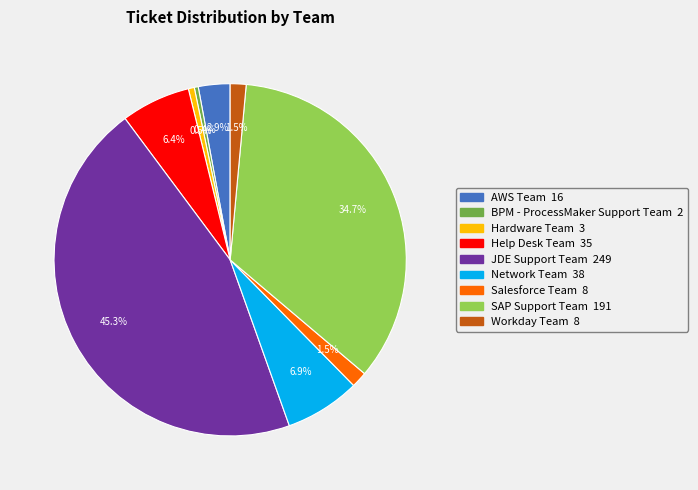

Does any single category account for the majority?

No